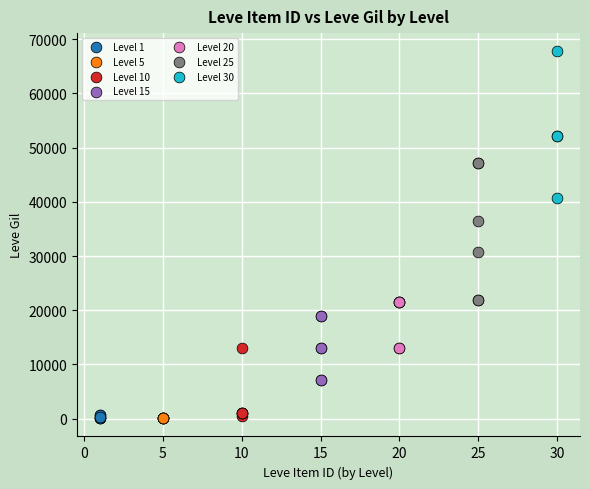

Which series reaches the maximum Y coordinate?

Level 30